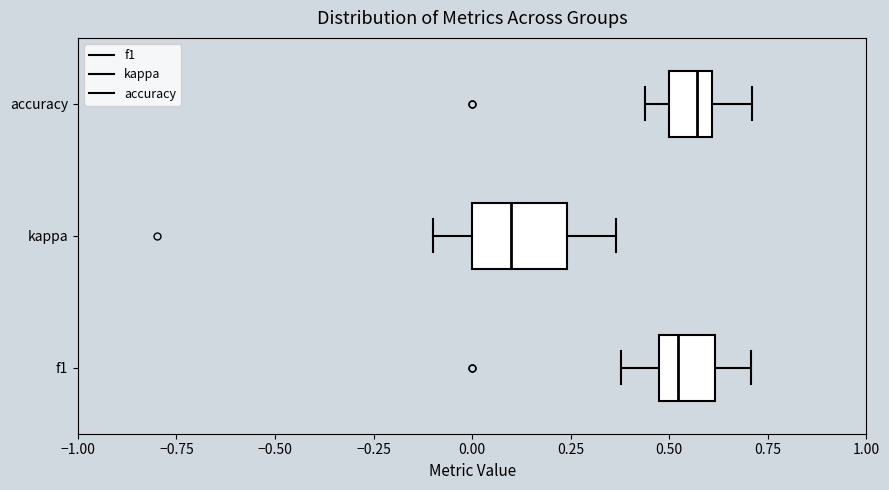

Reading bottom to top, transcribe this box plot: for each box, give where its median line is, the range the box spans, and where its two whiskers end, as read against the x-axis. The values are not printed on the chart, so give them approximately, as read against the axis.

f1: median 0.50 (just right of the box's left edge), box 0.50 to 0.60, whiskers 0.40 to 0.70
kappa: median 0.10, box 0.00 to 0.25, whiskers -0.10 to 0.35
accuracy: median 0.55, box 0.50 to 0.60, whiskers 0.45 to 0.70